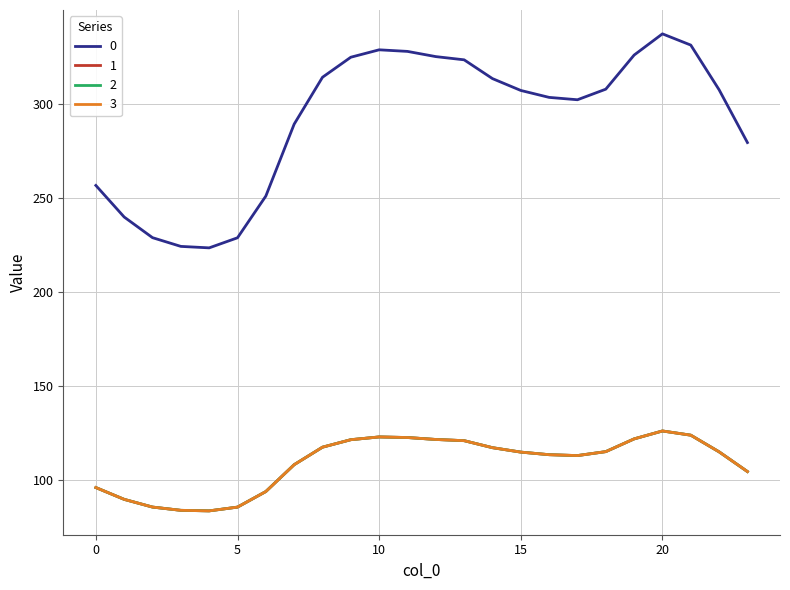

True or false: 2 and 1 intersect in this chart.

False